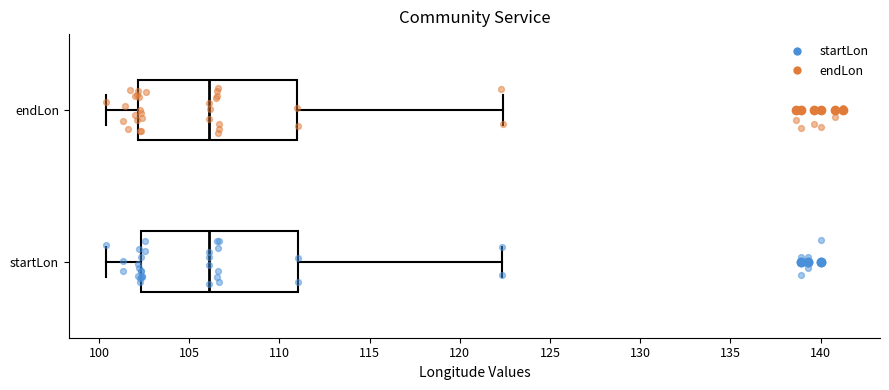

Reading bottom to top, transcribe this box plot: for each box, give where its median line is, the range the box spans, and where its two whiskers end, as read against the x-axis. The values are not printed on the chart, so give them approximately, as read against the axis.

startLon: median 106.0, box 102.5 to 111.0, whiskers 100.5 to 122.5
endLon: median 106.0, box 102.0 to 111.0, whiskers 100.5 to 122.5